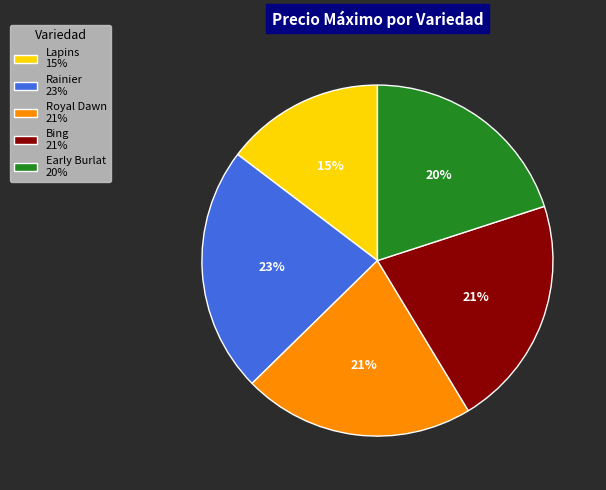

To the nearest percent, what is the difference between the Early Burlat 20% and Lapins 15% slice percentages?

5%